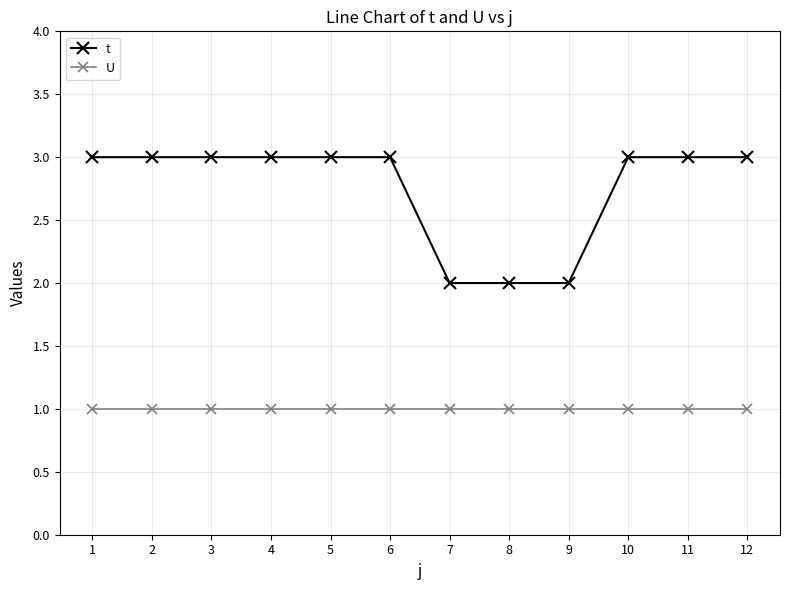

How many lines are shown in the chart?

2